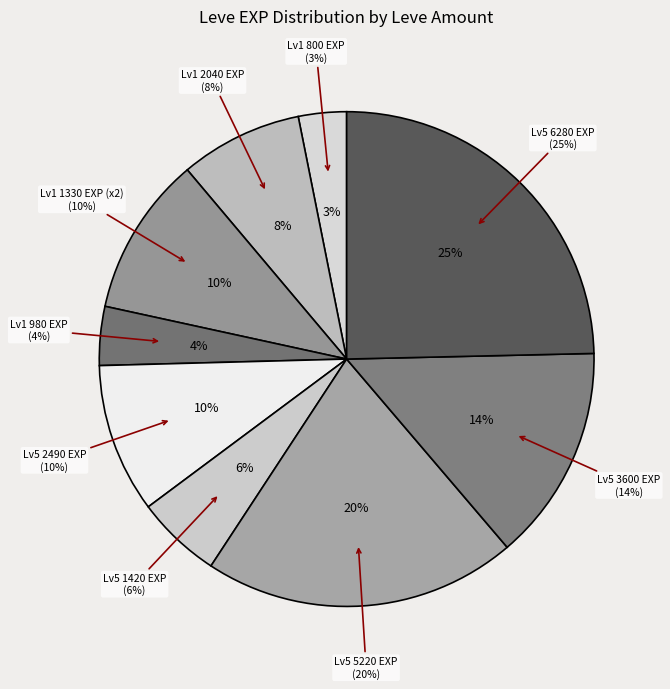

The 1 slice represents 19% of the pie. True or false?

False